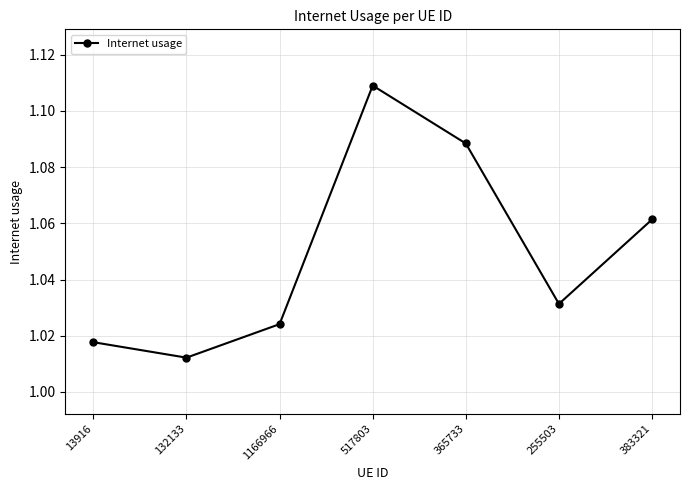

True or false: the data shows 0.6 at 517803.

False